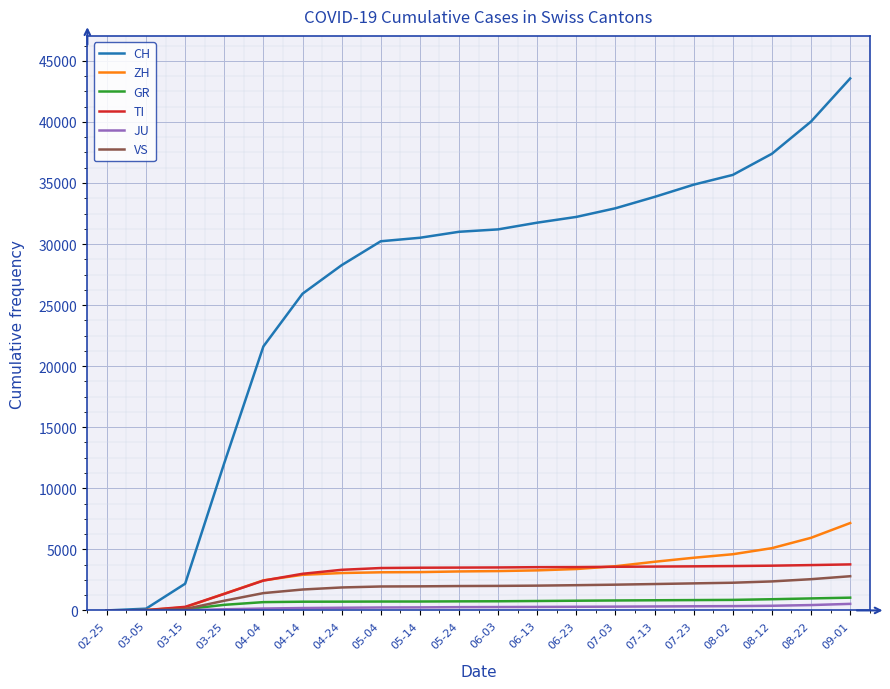

Is it true that VS equals 2558 at 08-22?

True